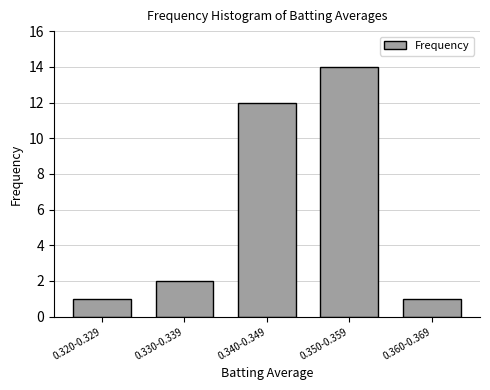

Reading left to right, what are all the values shown in this chart?

1	2	12	14	1